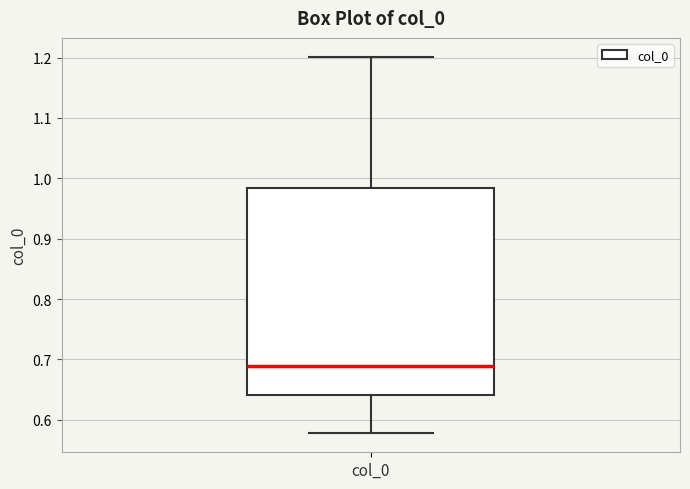

Read this box plot against the y-axis: the position of the median line, the range covered by the box, and the ends of both whiskers. The values are not printed on the chart, so give them approximately, as read against the axis.

median 0.69, box 0.64 to 0.98, whiskers 0.58 to 1.20